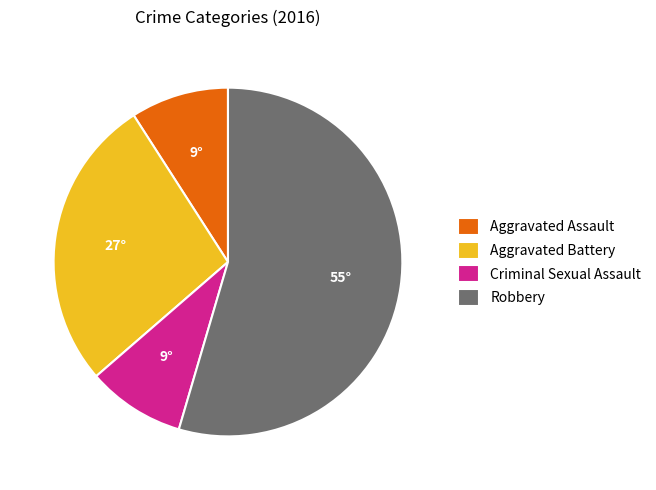

Which category has the biggest portion of the pie?

Robbery